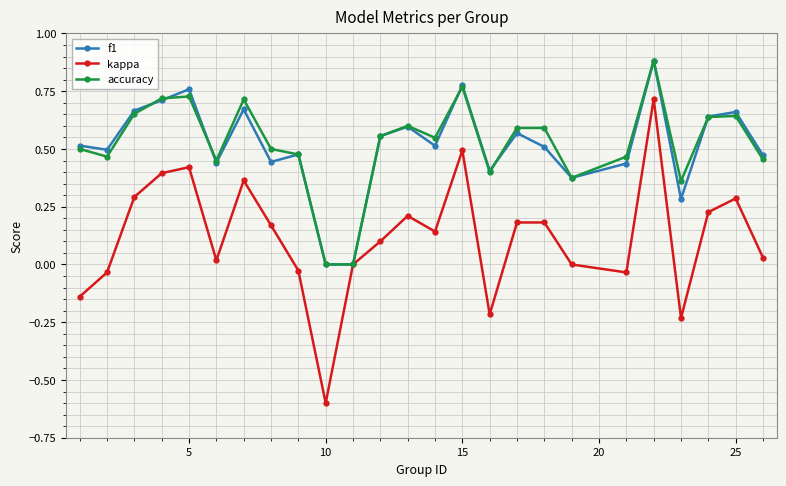

Which series has the widest spread of values?

kappa